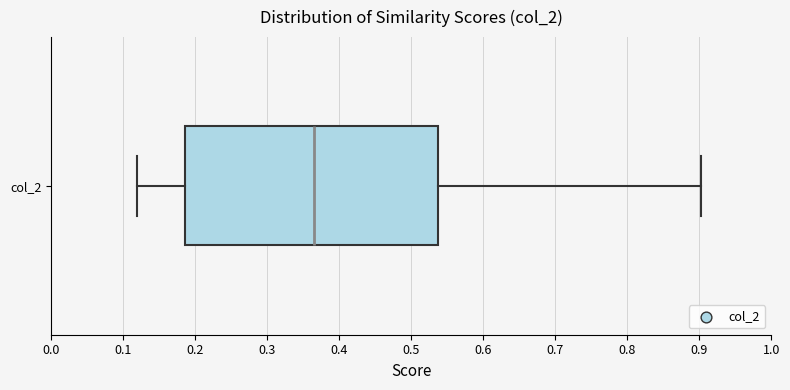

Read this box plot against the x-axis: the position of the median line, the range covered by the box, and the ends of both whiskers. The values are not printed on the chart, so give them approximately, as read against the axis.

median 0.36, box 0.19 to 0.54, whiskers 0.12 to 0.90